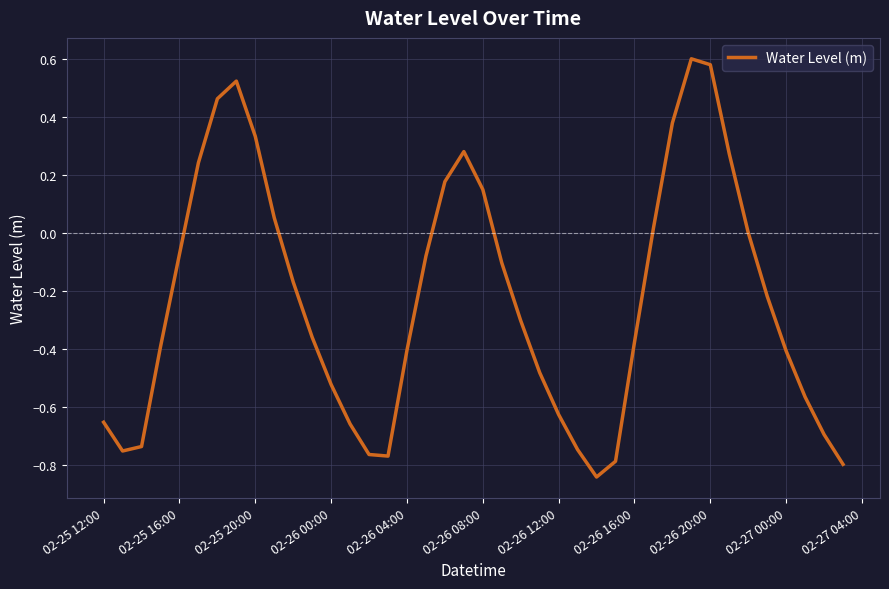

What is the difference between the maximum and minimum values?

1.4